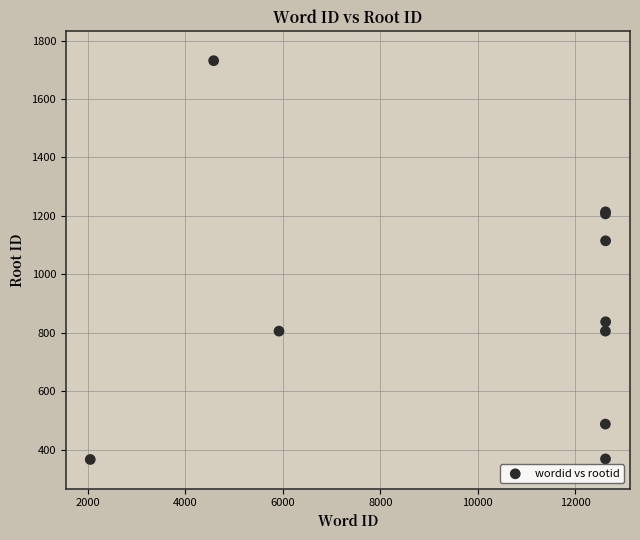

What Y value in the scatter plot is closest to 1049?

1115